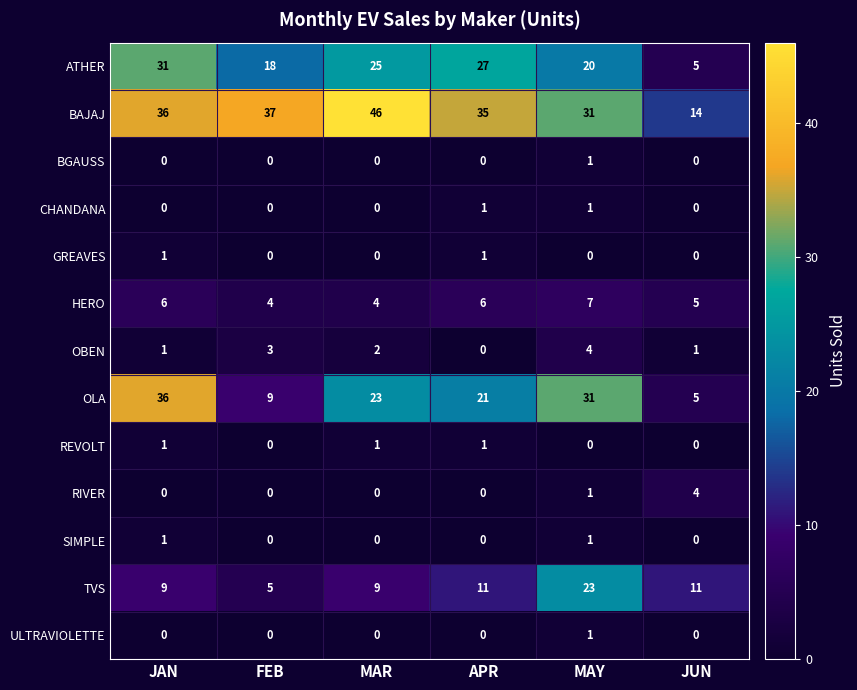

Which category has the highest value across all series?

MAR